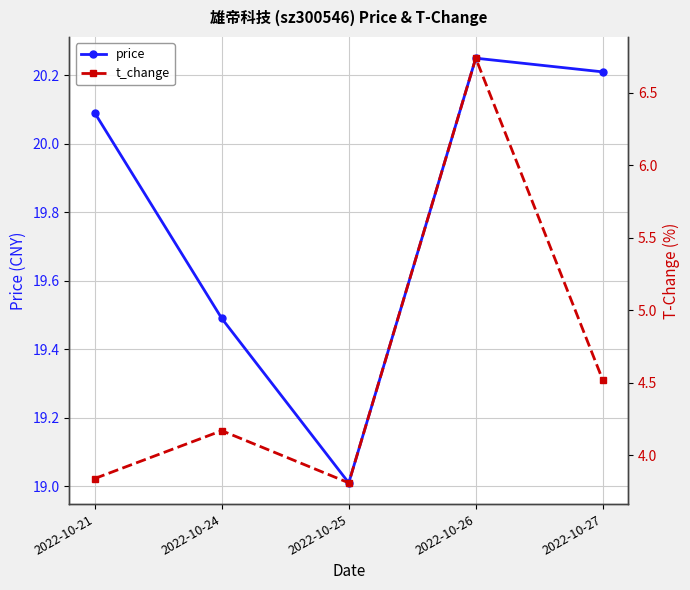

Does the chart display data point markers on the line(s)?

Yes